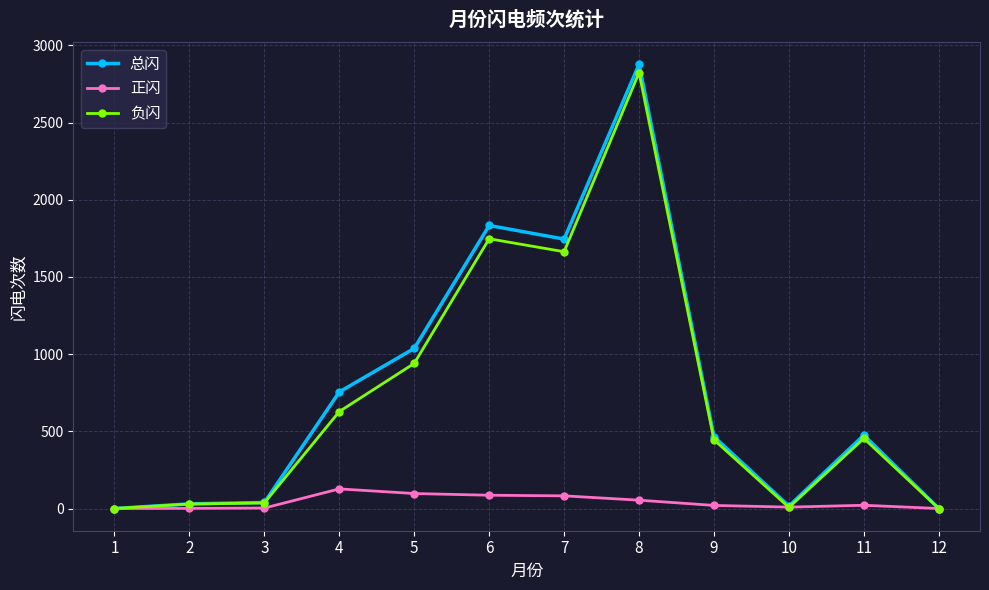

How many values in the 负闪 series are below 454?

6